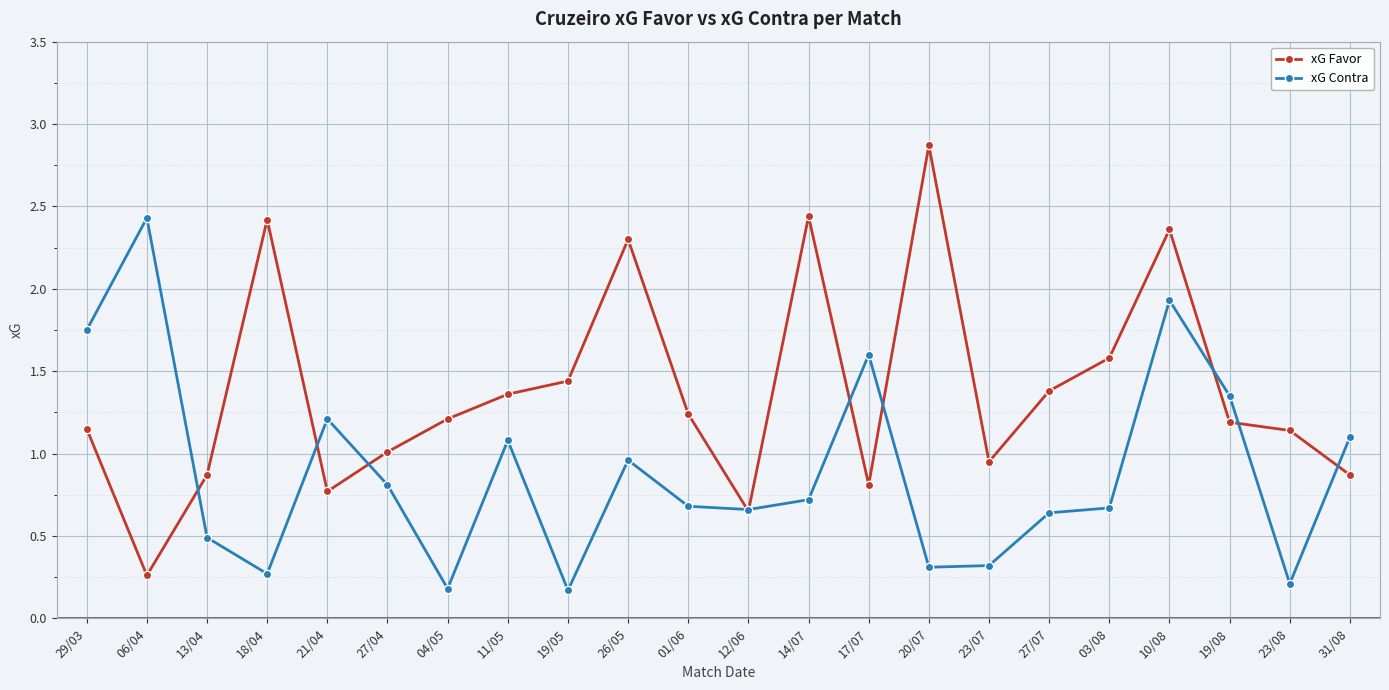

The xG Favor series shows 1.7 at 29/03. True or false?

False